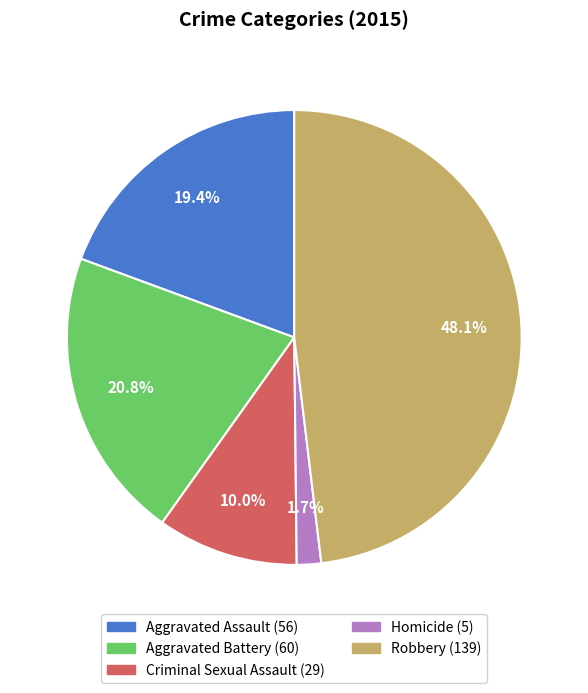

What percentage is the Criminal Sexual Assault slice, to the nearest percent?

10%